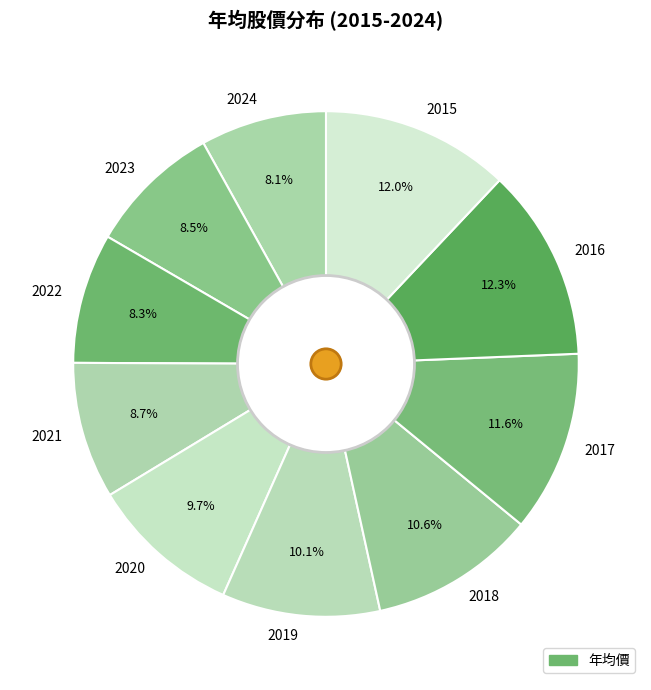

Approximately how many times larger is the value at 2021 compared to 2019?

0.9